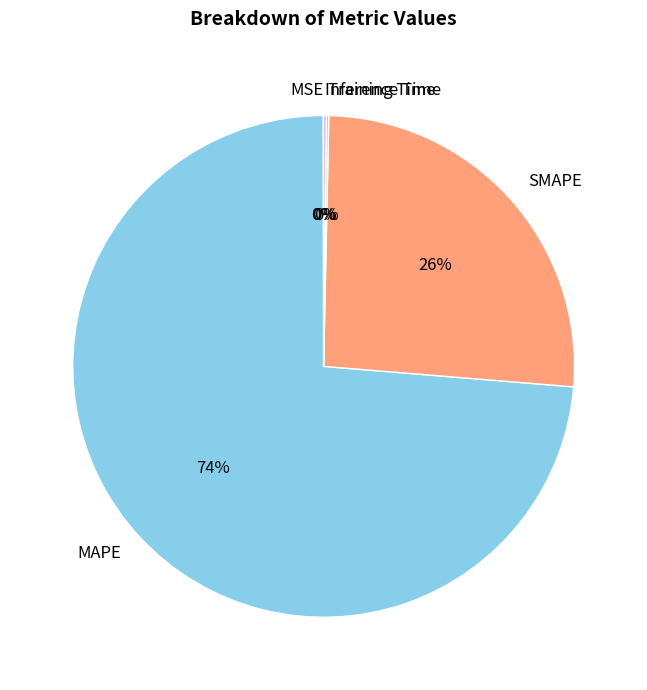

Which category has the biggest portion of the pie?

MAPE